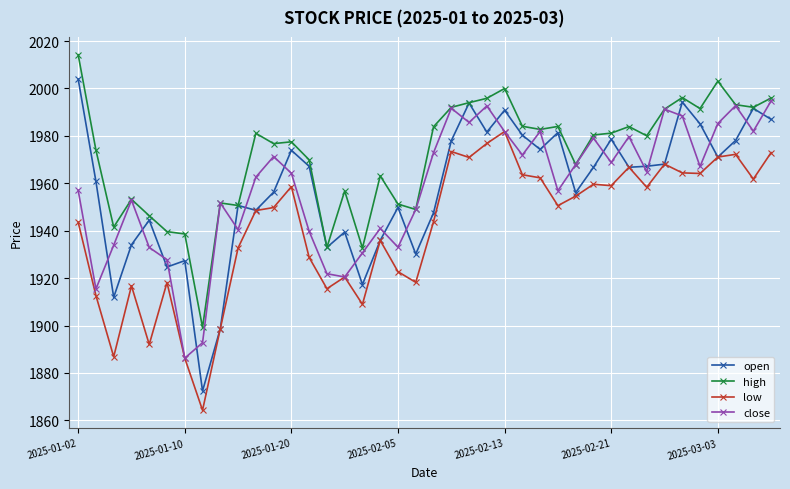

How many distinct data groups are displayed?

4